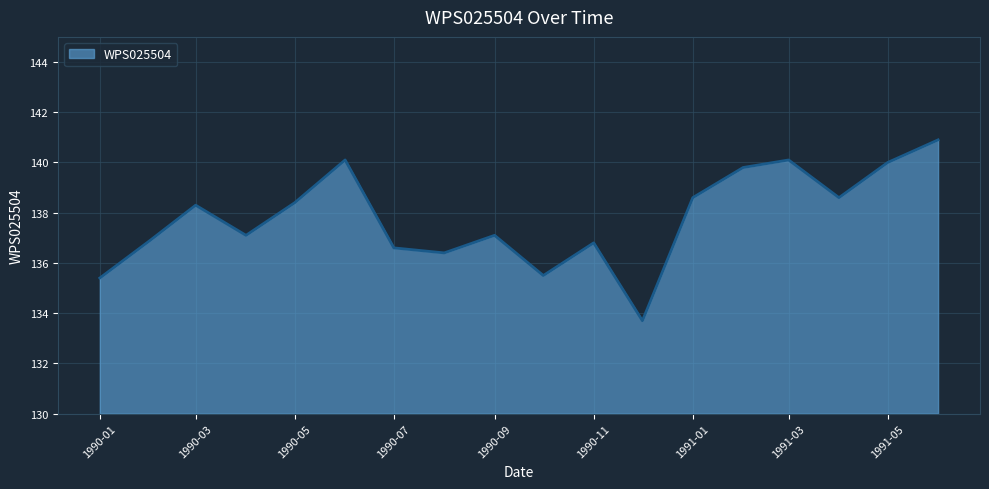

What is the difference between the maximum and minimum values?

7.2